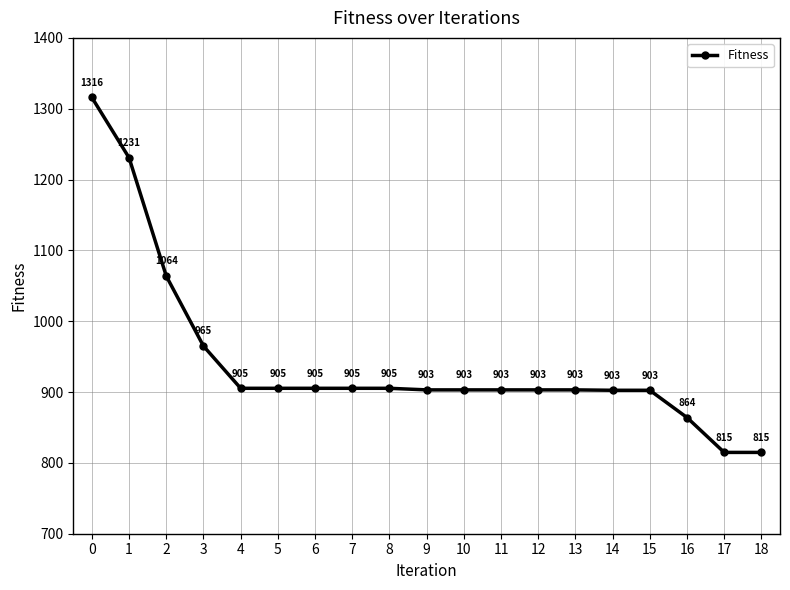

The value at 8 is 905.3. True or false?

True